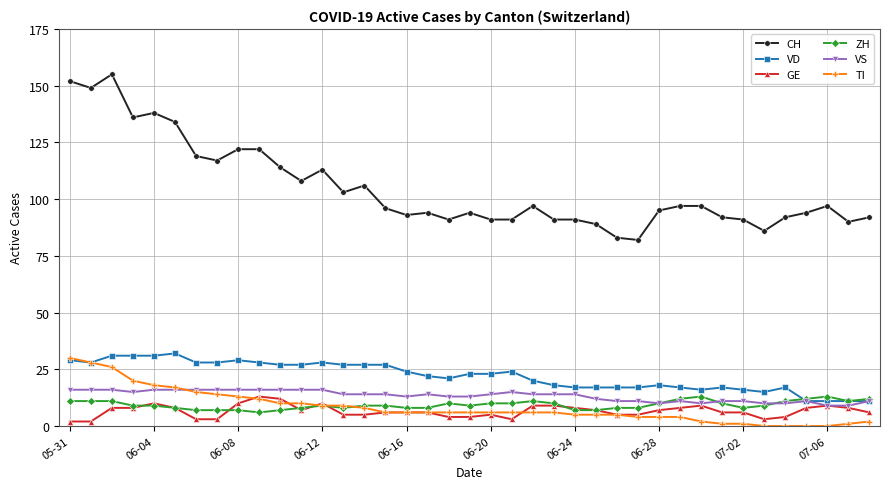

True or false: ZH and VS cross at least once.

True